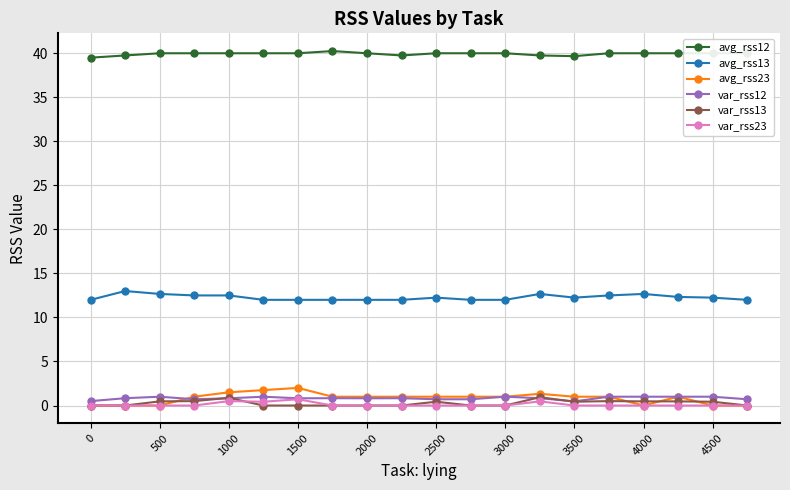

At how many categories does at least one series exceed 37?

20